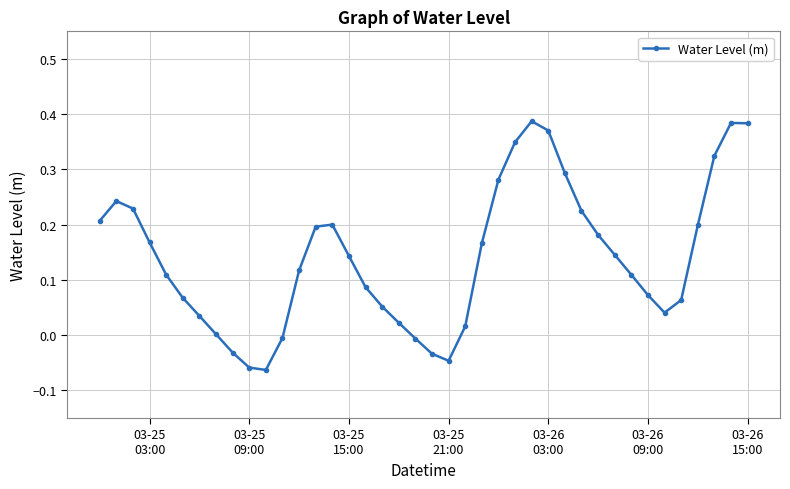

What is the sum of all values?

5.6